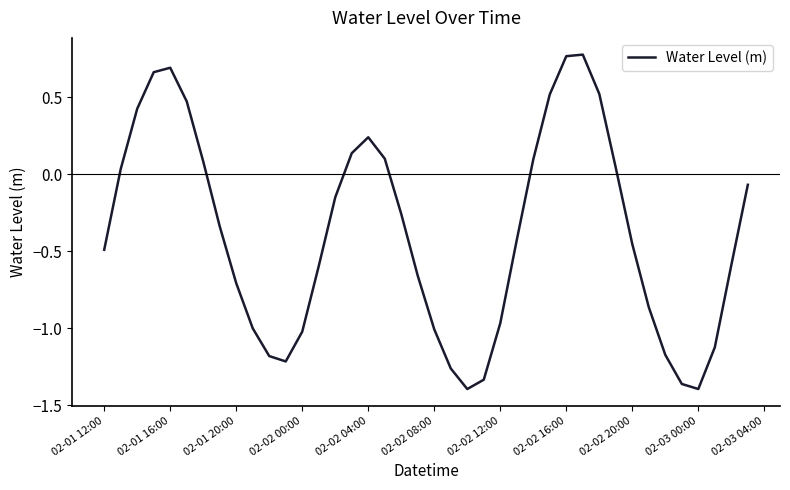

What is the difference between the maximum and minimum values?

2.2